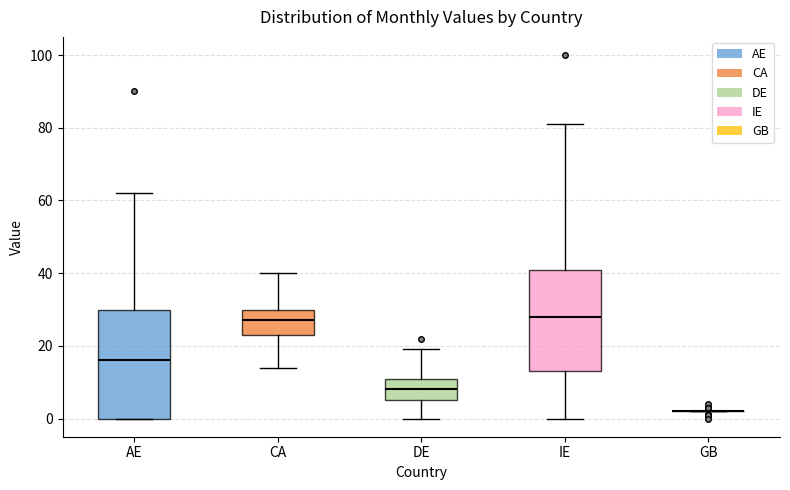

Where does the upper whisker of the box for IE end on the y-axis? The values are not printed on the chart, so give them approximately, as read against the axis.

82